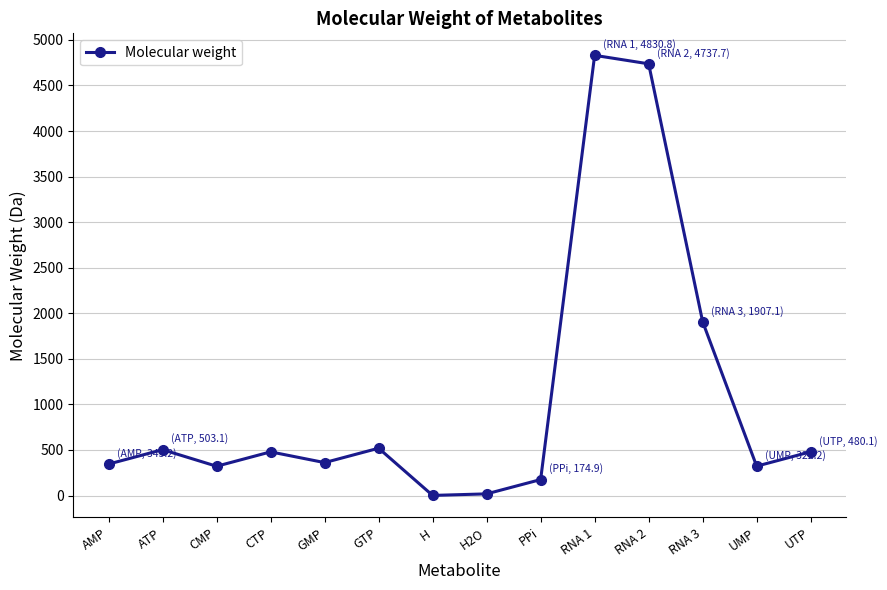

Where is the first local maximum?

ATP